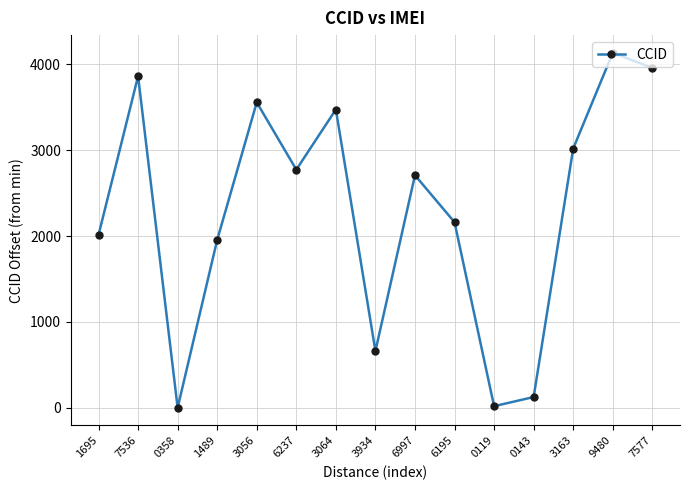

What is the label of the 3rd point from the left?

0358